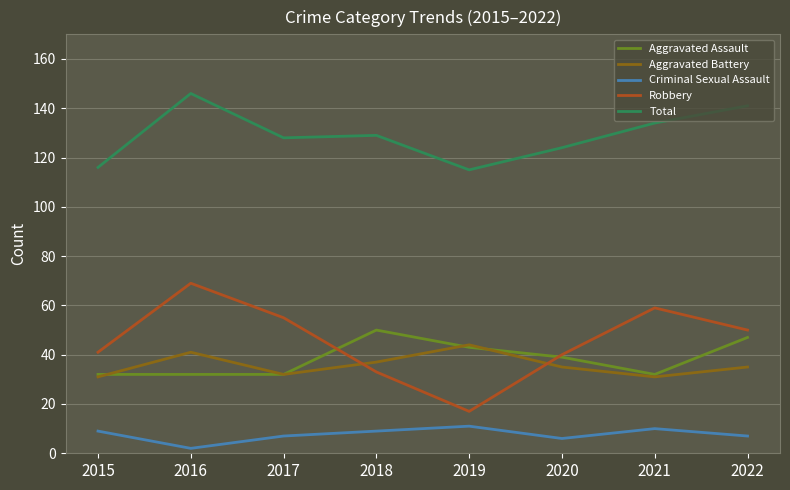

Does the chart have visible grid lines?

Yes